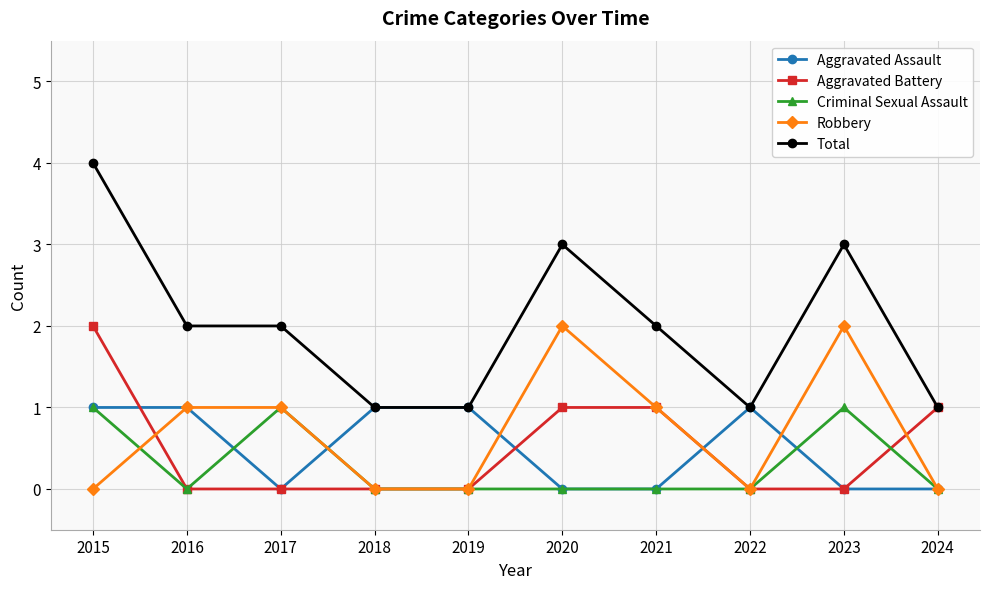

True or false: Total and Criminal Sexual Assault intersect in this chart.

False